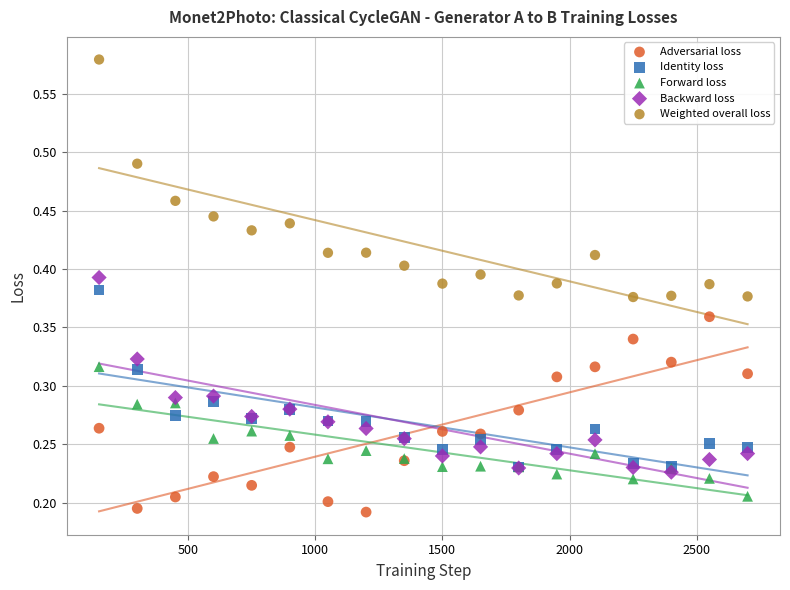

What are all the series names shown in the legend?

Adversarial loss, Identity loss, Forward loss, Backward loss, Weighted overall loss